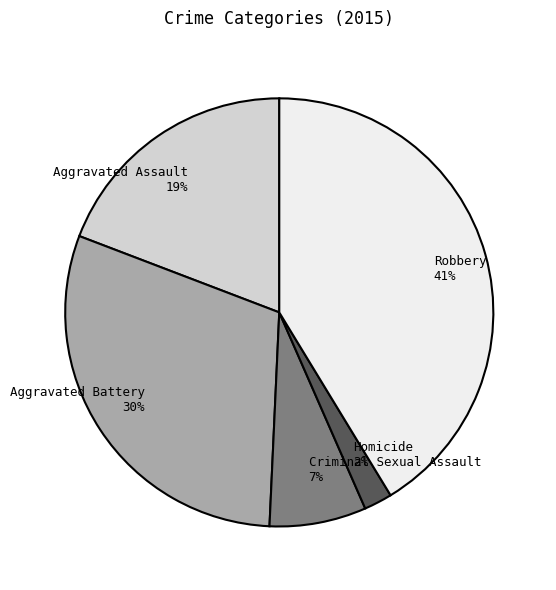

How many segments does this pie chart have?

5